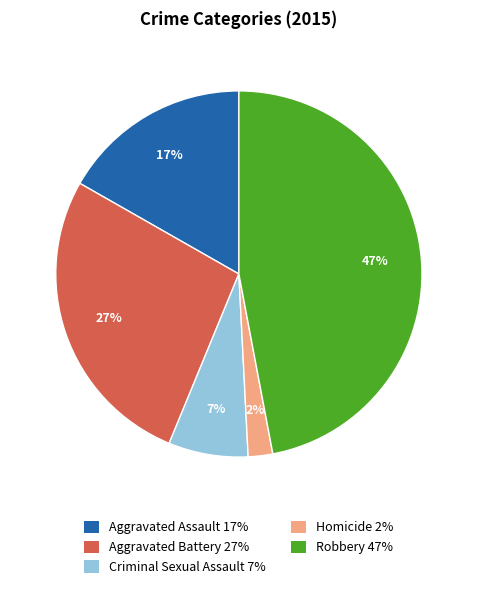

Rank the categories by value from lowest to highest.

Homicide, Criminal Sexual Assault, Aggravated Assault, Aggravated Battery, Robbery